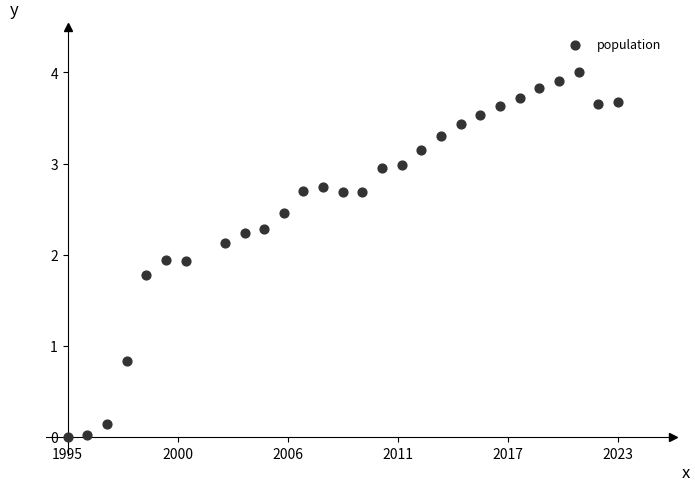

What is the range of X values (max minus min)?

5.0